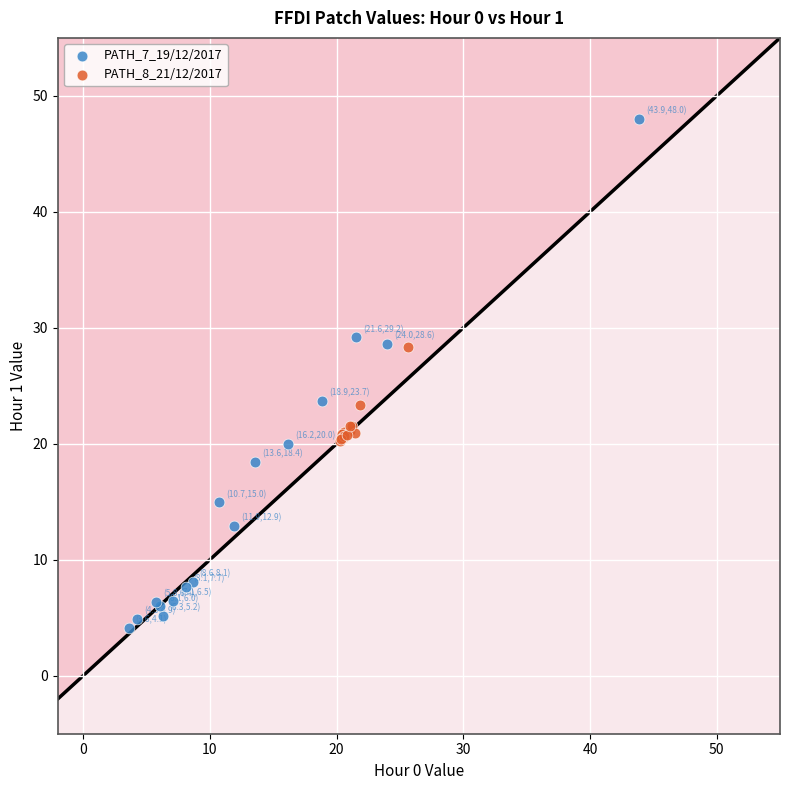

What are all the series names shown in the legend?

PATH_7_19/12/2017, PATH_8_21/12/2017